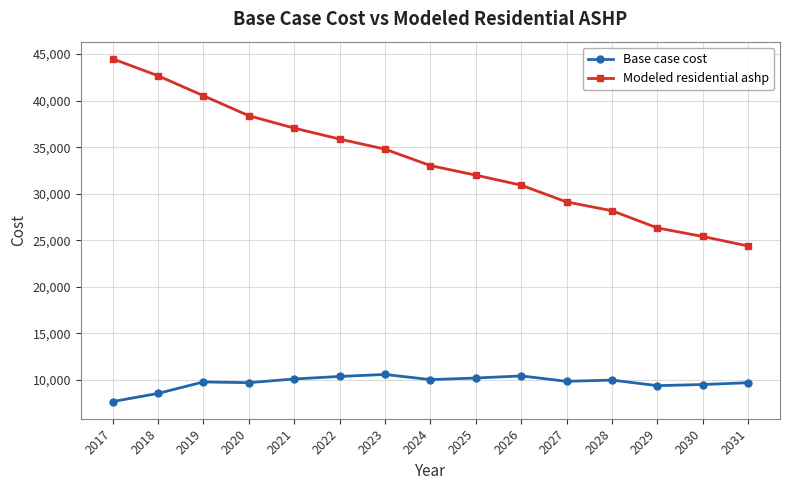

At which label does Base case cost first exceed 9846?

2021